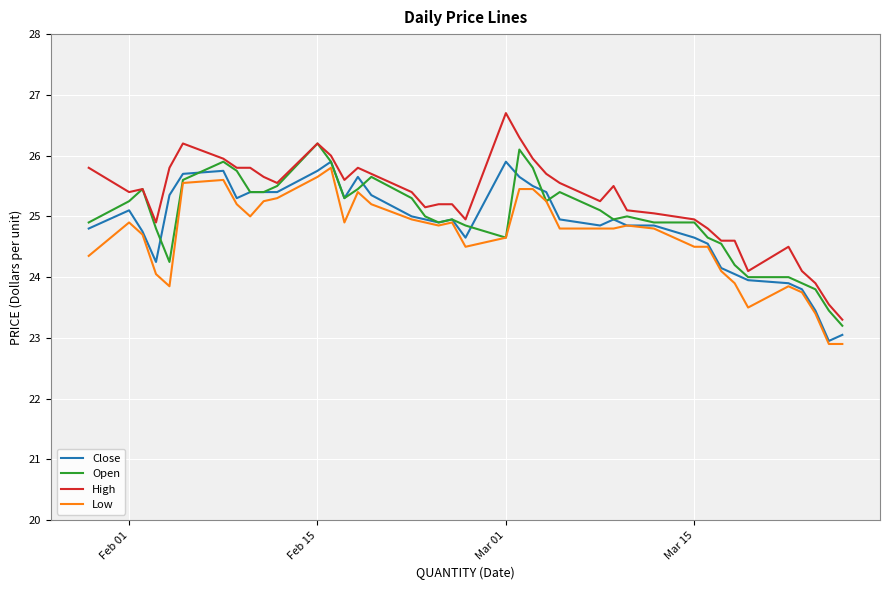

True or false: High and Low cross at least once.

False